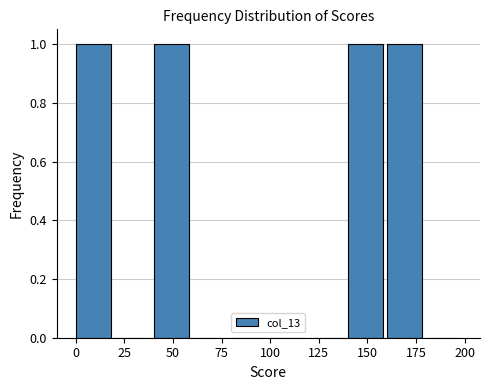

What is the height of the bar covering 0 to 20 on the x-axis? The values are not printed on the chart, so give them approximately, as read against the axis.

1